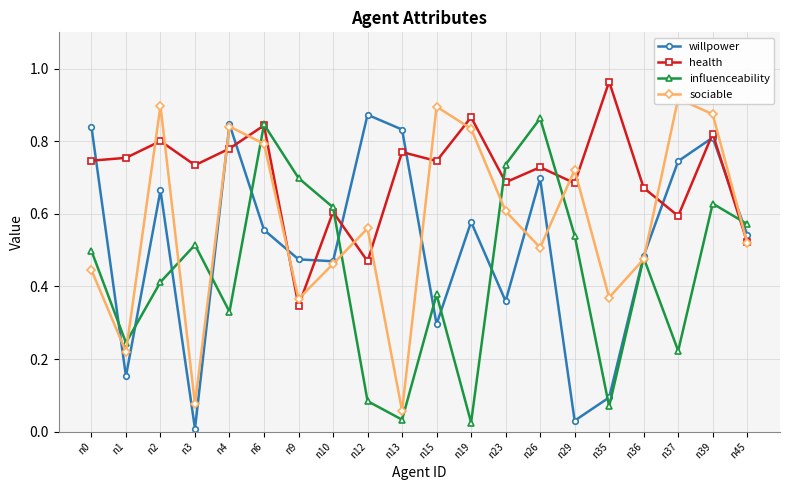

Is this an area chart (filled region under the line)?

No